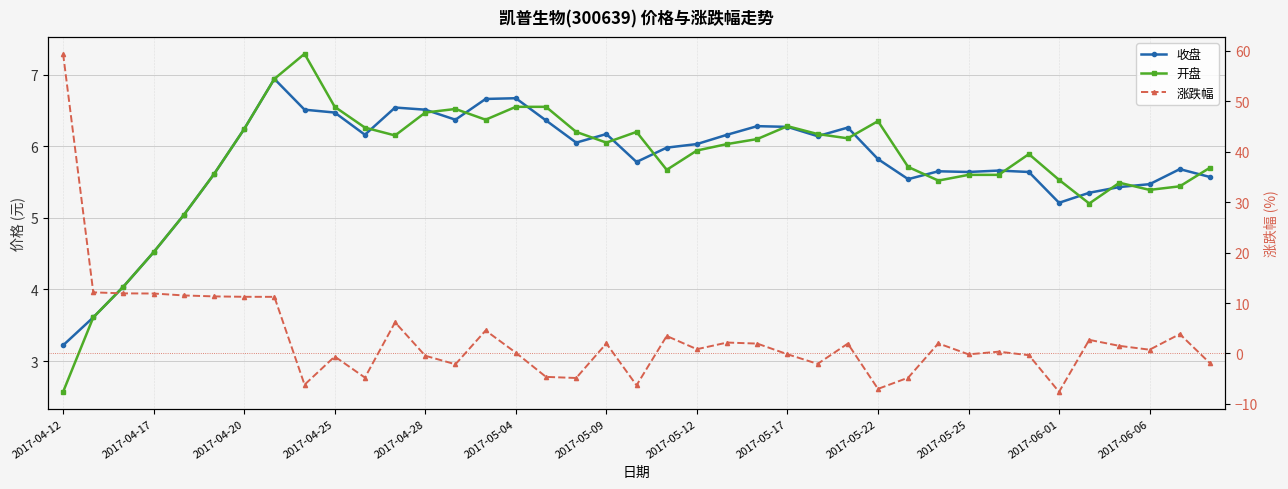

Which series has the largest total across all categories?

开盘